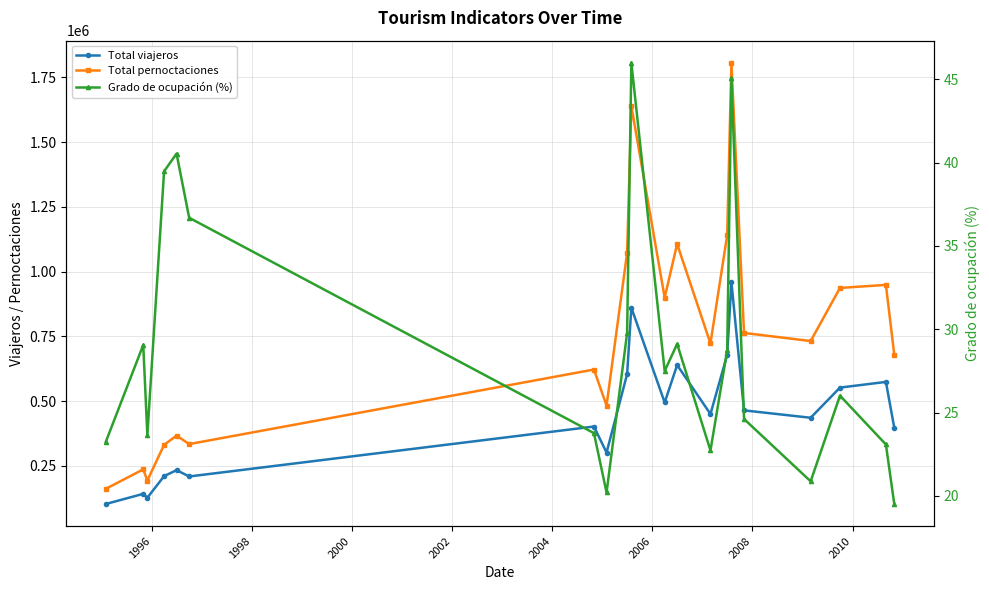

True or false: Total viajeros and Total pernoctaciones cross at least once.

False